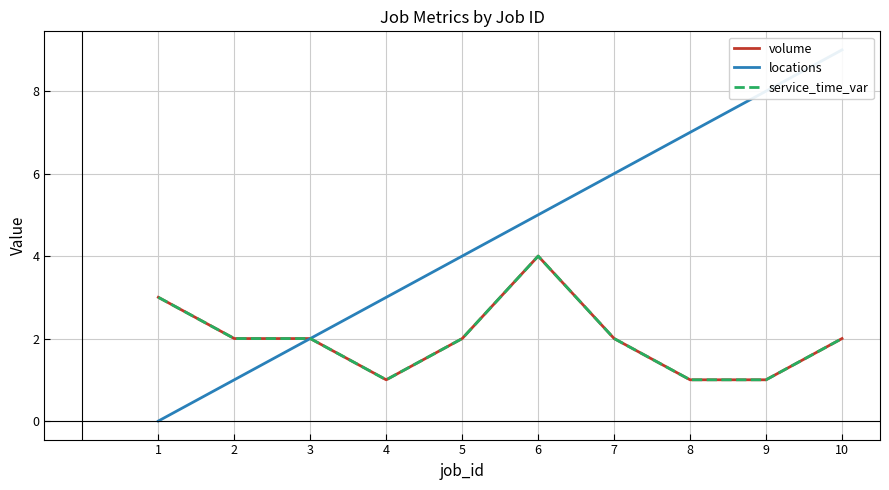

At which category does volume reach its first local valley?

4